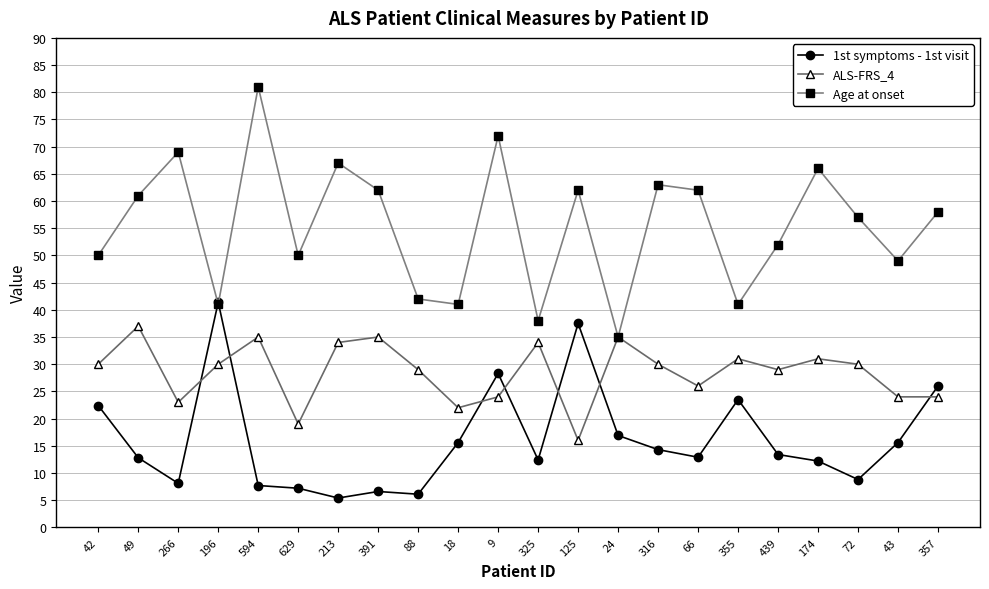

At which label is Age at onset closest to 58?

357